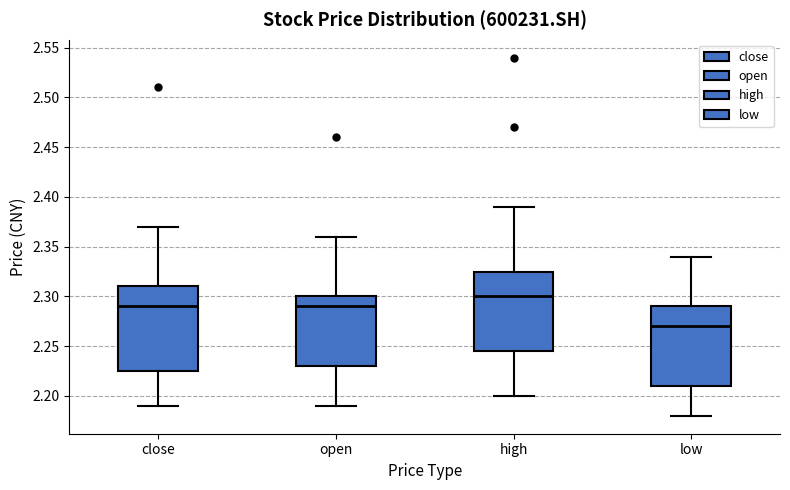

Where does the upper whisker of the box for high end on the y-axis? The values are not printed on the chart, so give them approximately, as read against the axis.

2.390